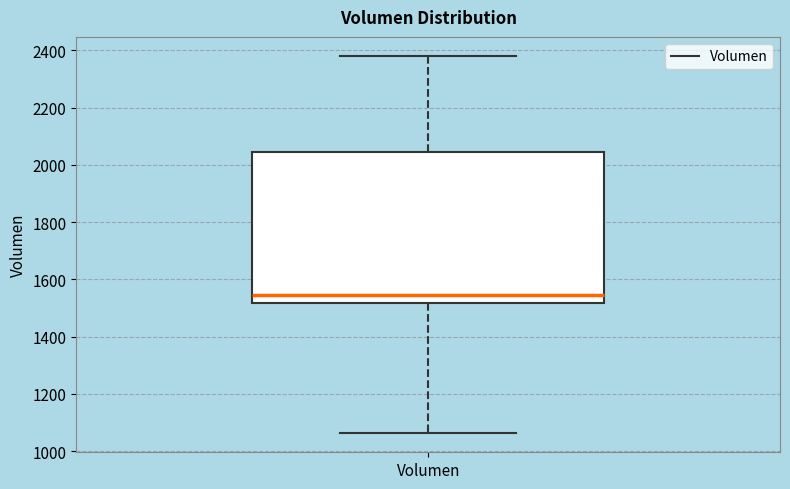

Where does the lower whisker of the box for Volumen end on the y-axis? The values are not printed on the chart, so give them approximately, as read against the axis.

1060